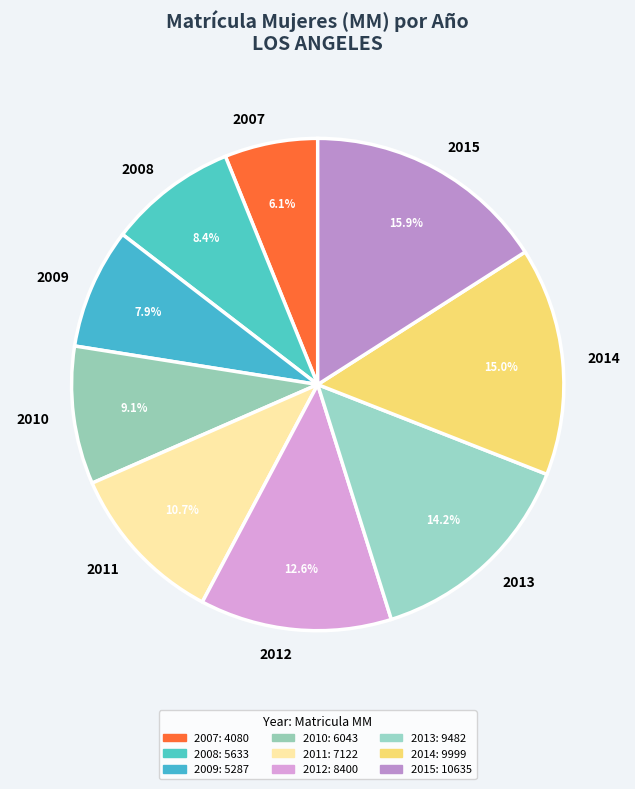

Is there a majority slice in this chart?

No